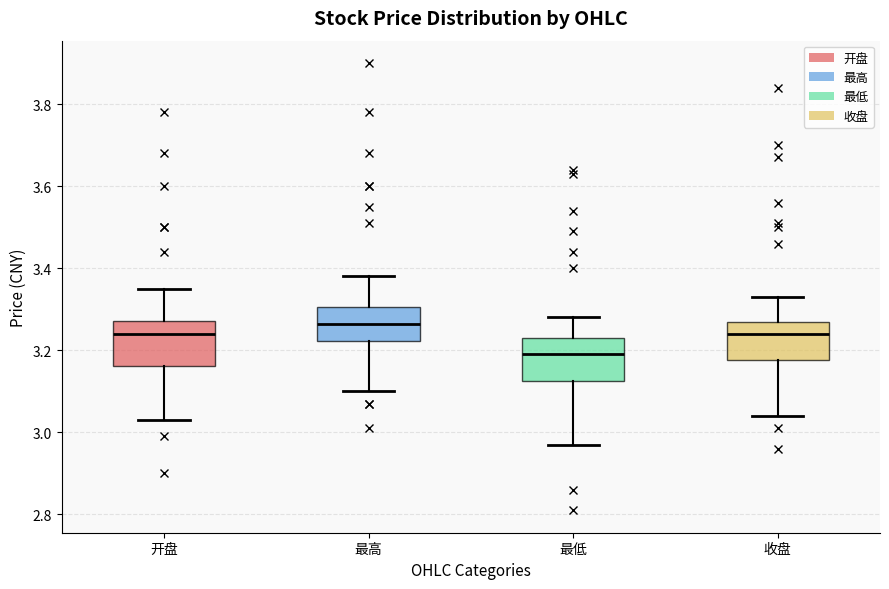

Which box has the lowest median line?

最低